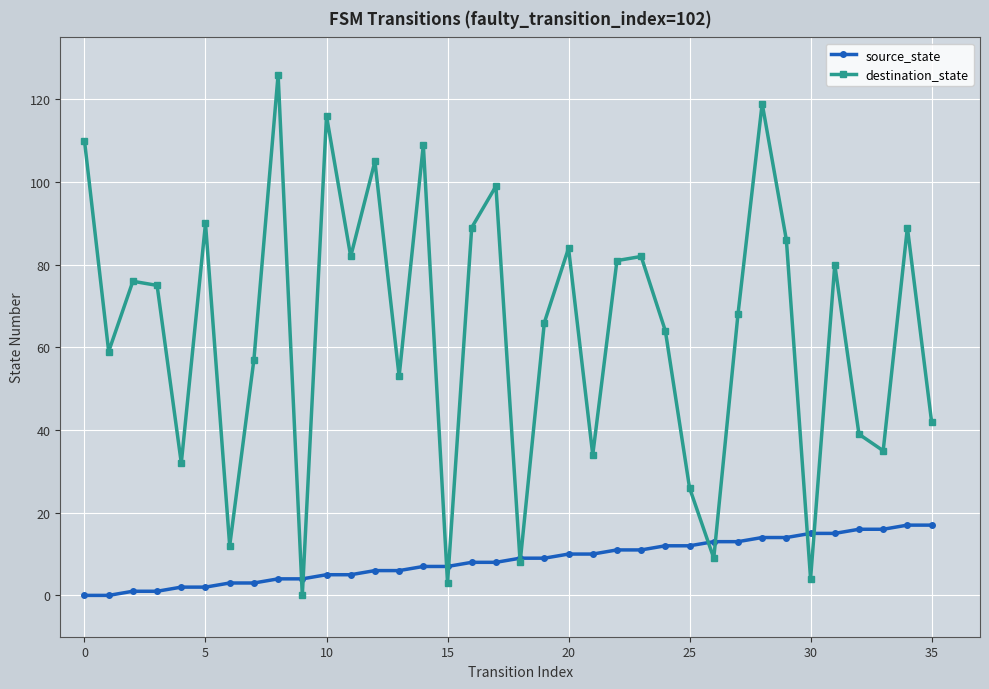

How many data points does each series have?

36